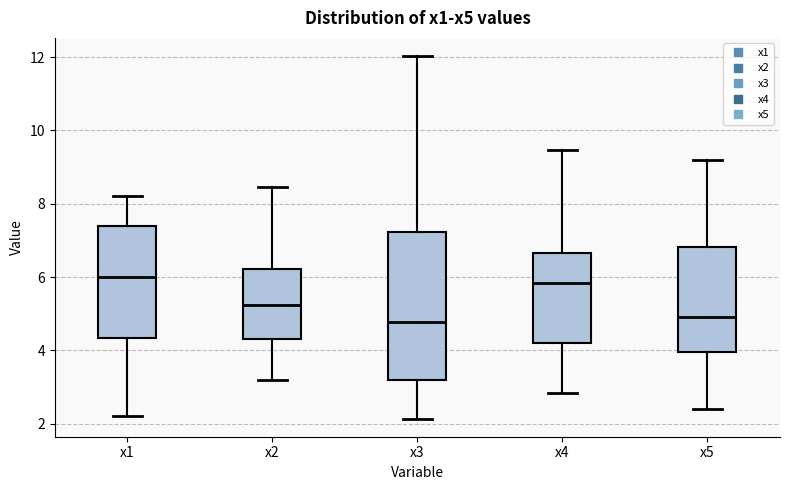

Where does the lower whisker of the box for x3 end on the y-axis? The values are not printed on the chart, so give them approximately, as read against the axis.

2.2